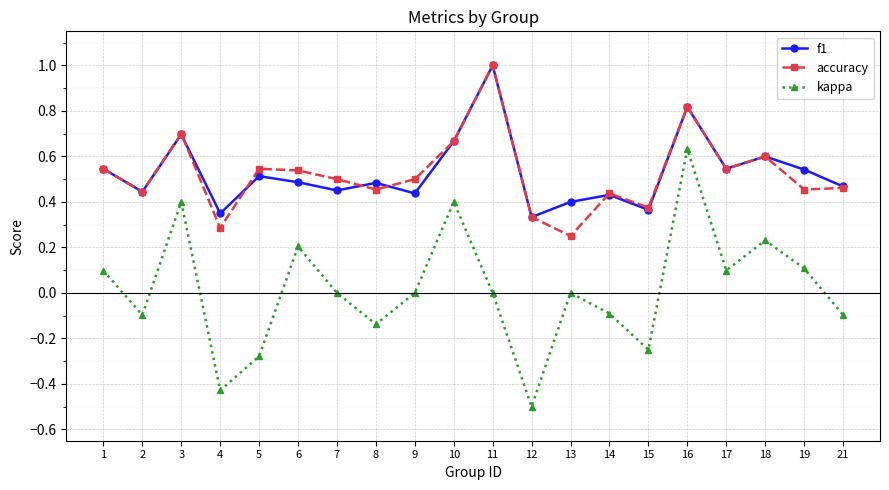

True or false: kappa and accuracy cross at least once.

False